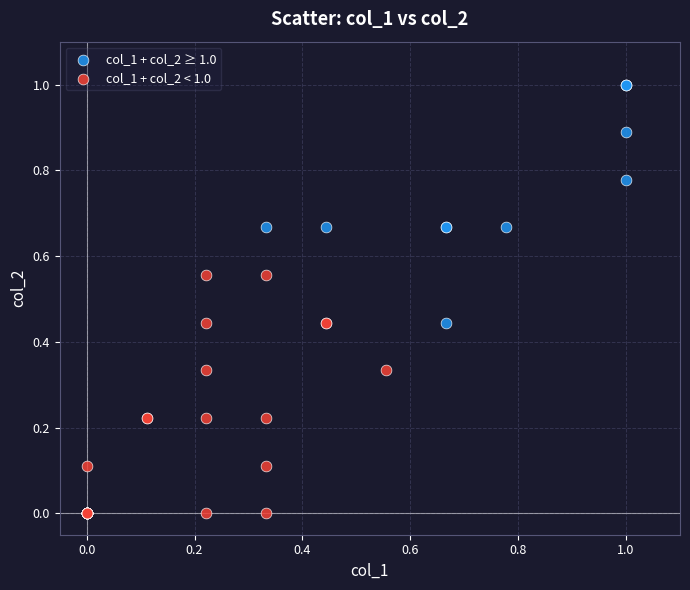

Which series reaches the minimum Y coordinate?

col_1 + col_2 < 1.0